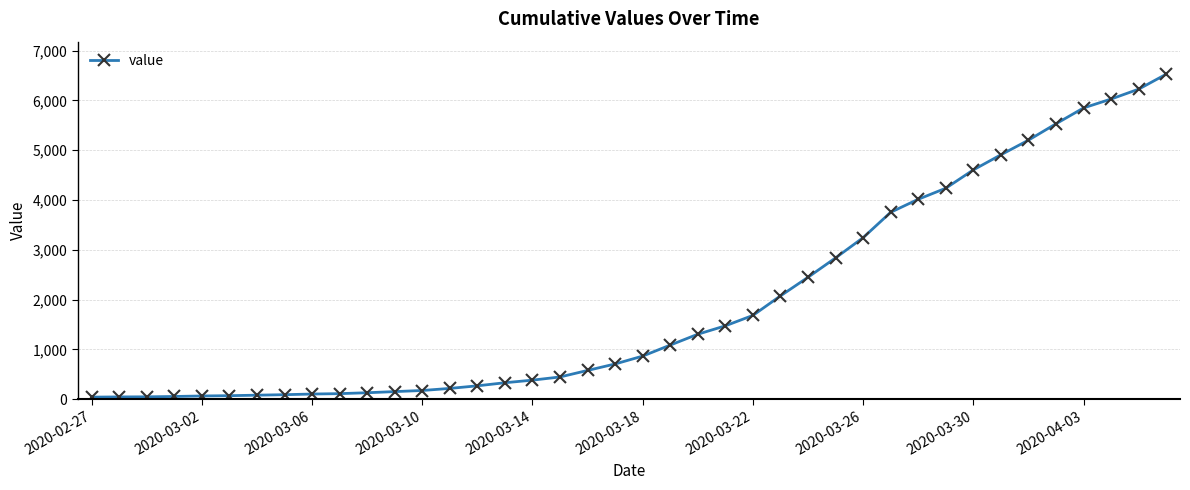

What is the difference between the maximum and minimum values?

6485